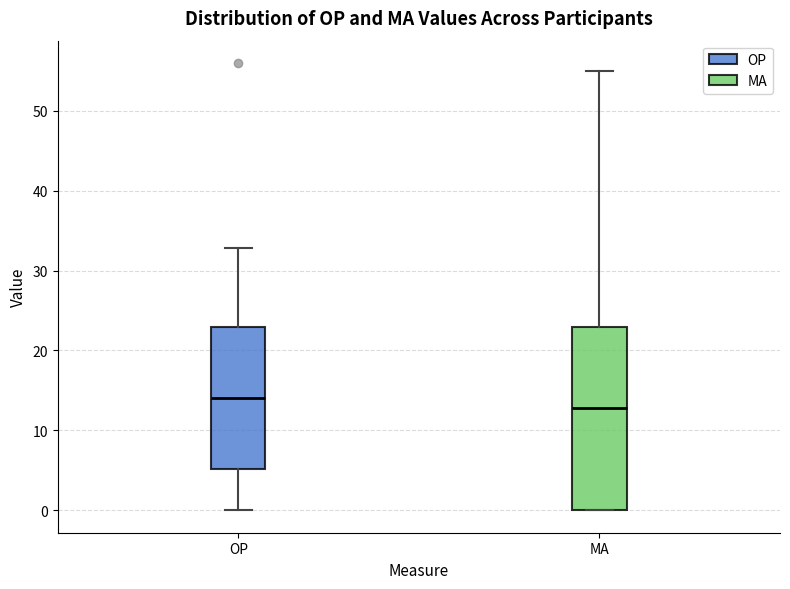

Comparing the boxes themselves (not the whiskers), which one is the tallest?

MA